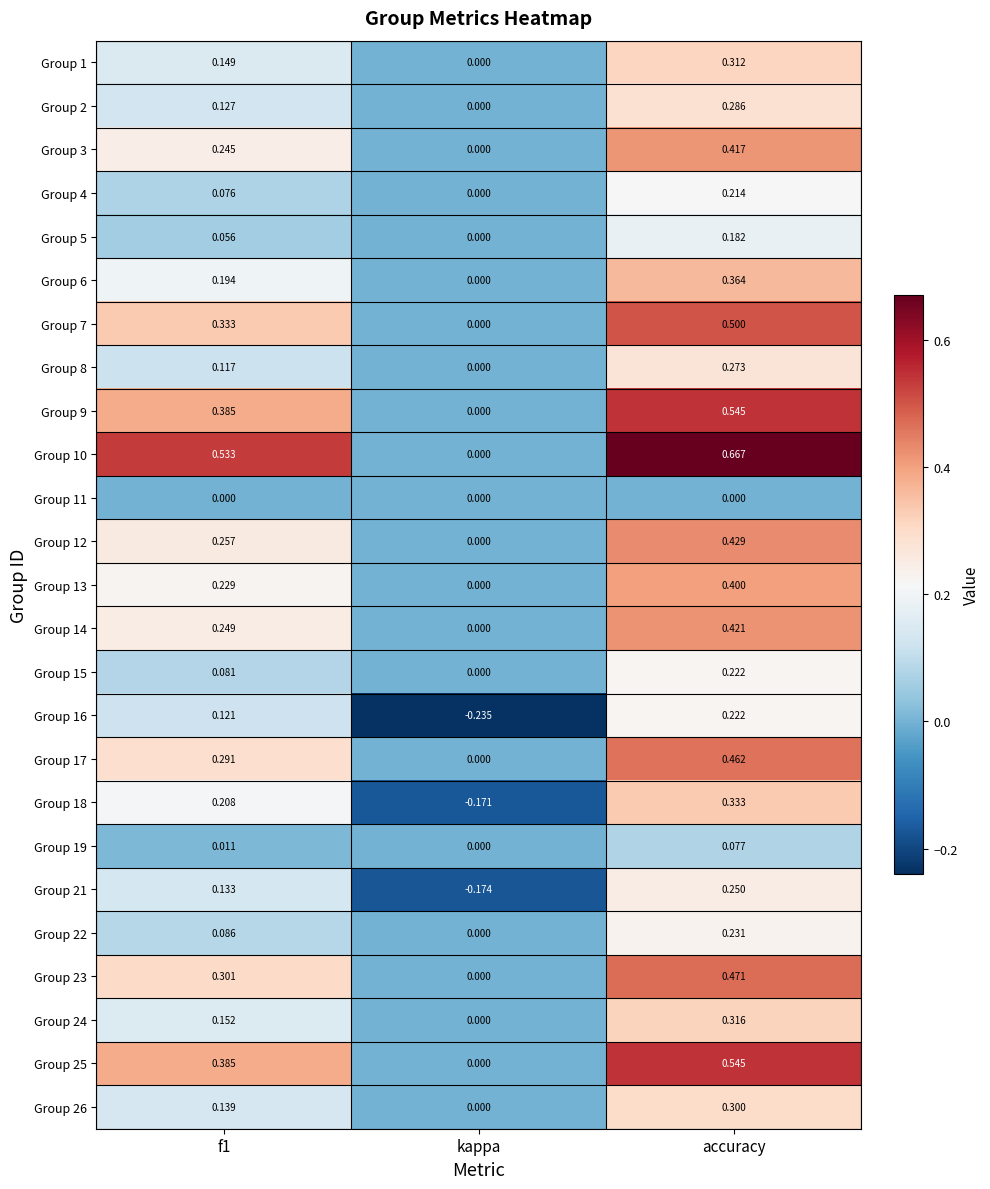

Is the value of Group 7 at kappa greater than the value of Group 13 at accuracy?

No